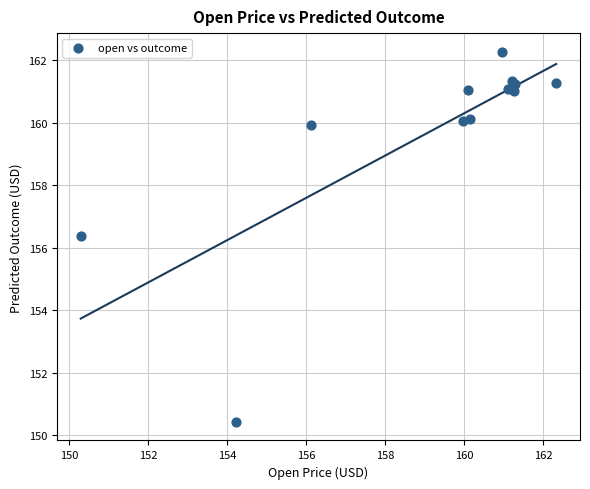

What Y value in the scatter plot is closest to 156?

156.4